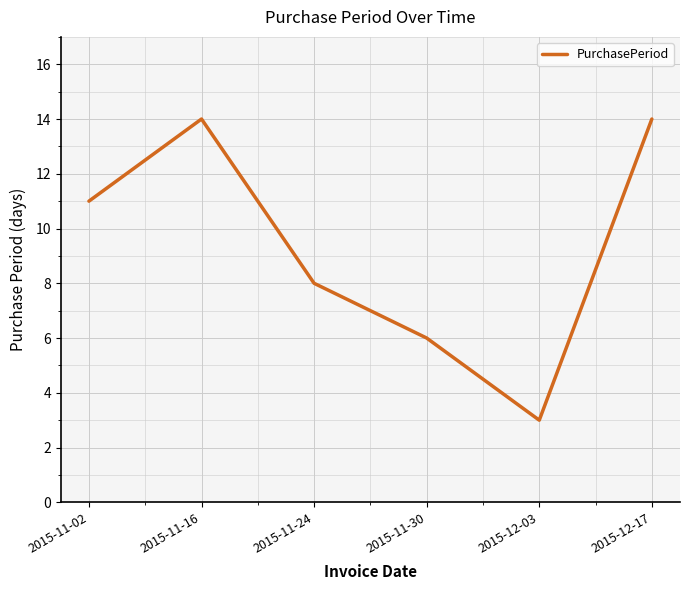

What position from the left is 2015-11-02?

1